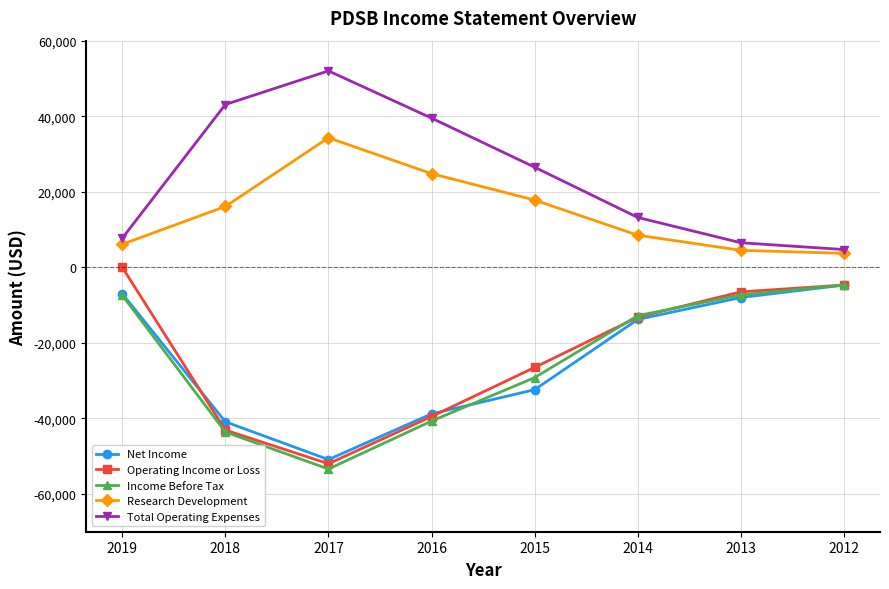

Is the value of Operating Income or Loss at 2013 greater than the value of Research Development at 2015?

No